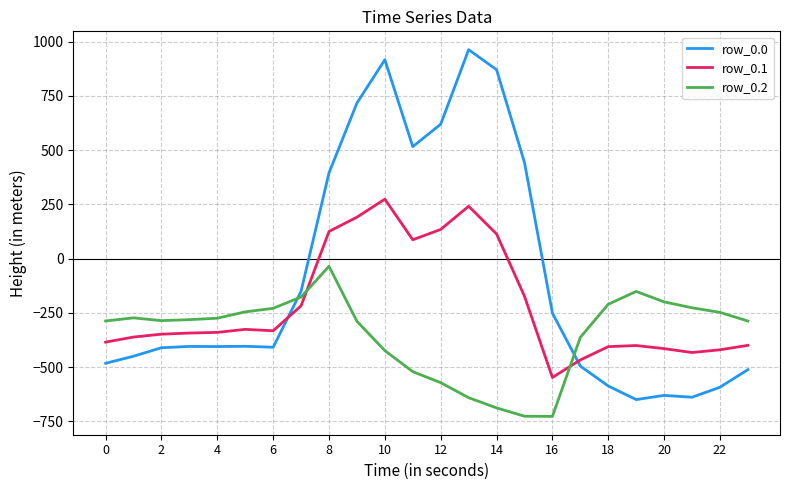

What is the maximum value shown in the chart?

962.7